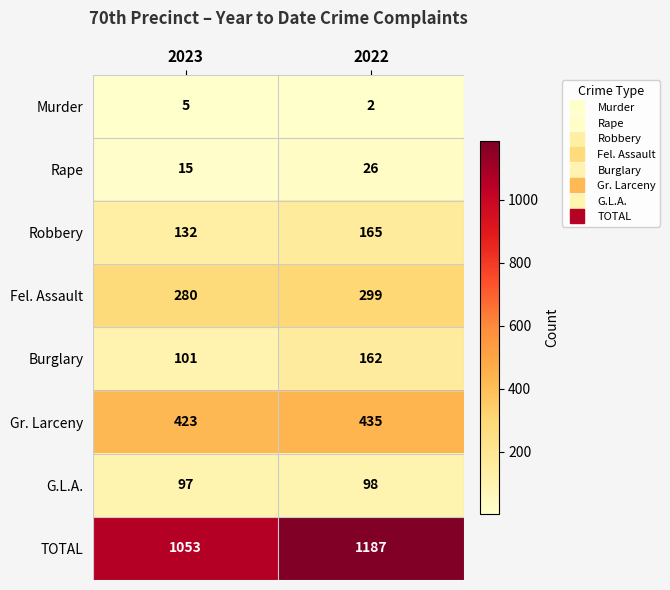

Rank the series by their maximum value, from highest to lowest.

TOTAL, Gr. Larceny, Fel. Assault, Robbery, Burglary, G.L.A., Rape, Murder